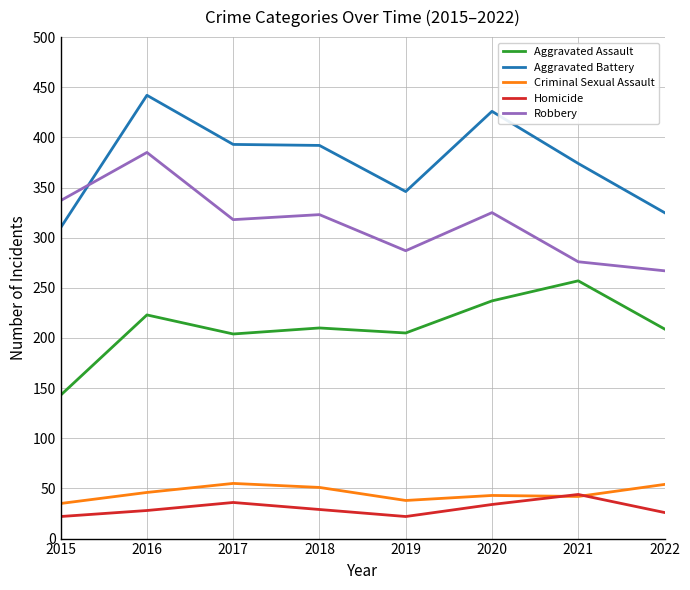

How many lines are shown in the chart?

5